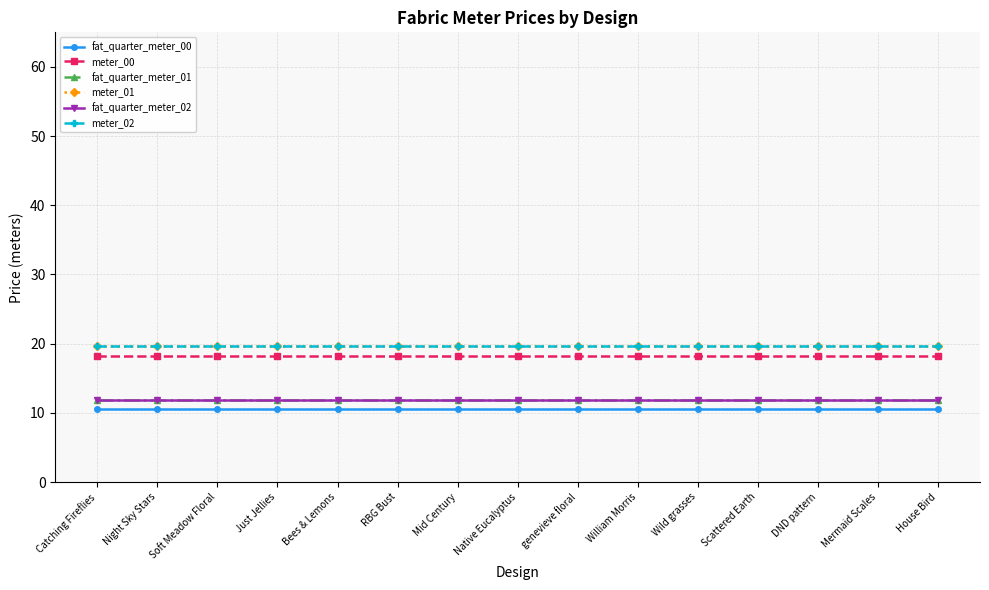

Is this an area chart (filled region under the line)?

No